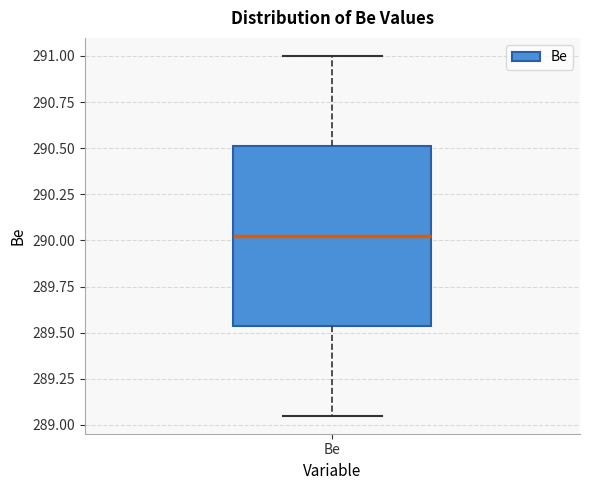

Read this box plot against the y-axis: the position of the median line, the range covered by the box, and the ends of both whiskers. The values are not printed on the chart, so give them approximately, as read against the axis.

median 290.05, box 289.55 to 290.50, whiskers 289.05 to 291.00